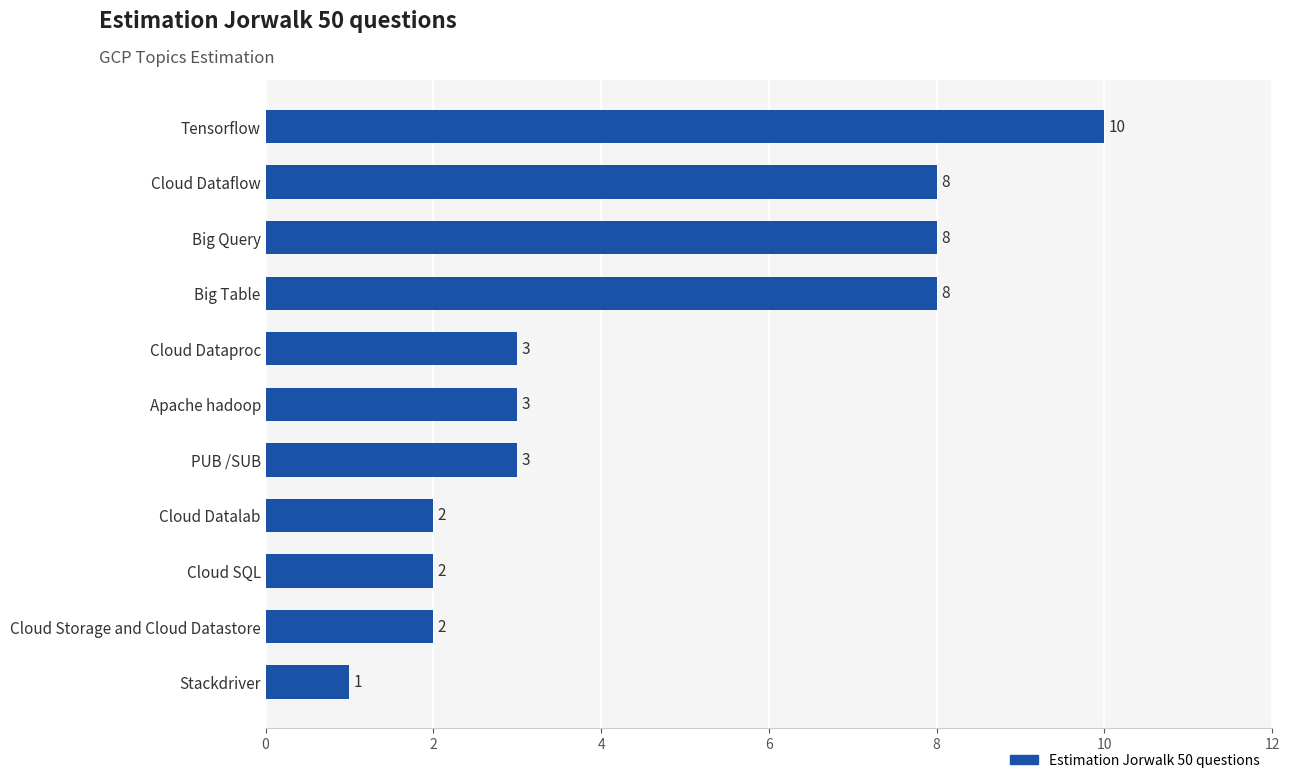

What is the smallest value displayed?

1